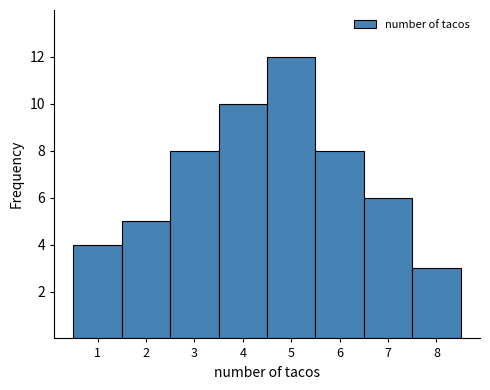

Over which range of the x-axis is the bar tallest?

4.5 to 5.5